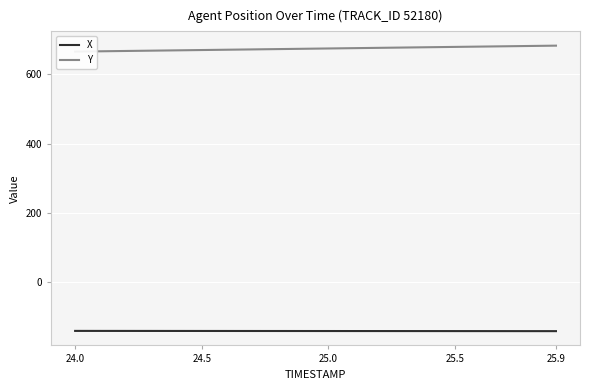

What is the lowest value of the X series?

-140.7